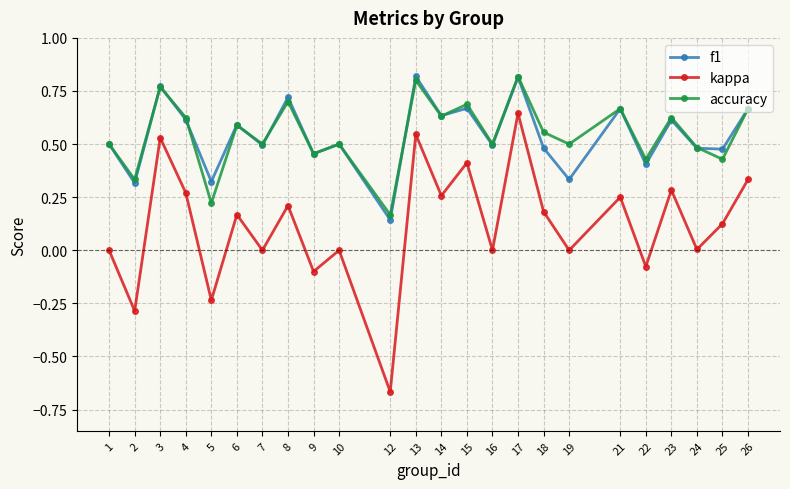

Count the accuracy values in the range 0 to 1.

24